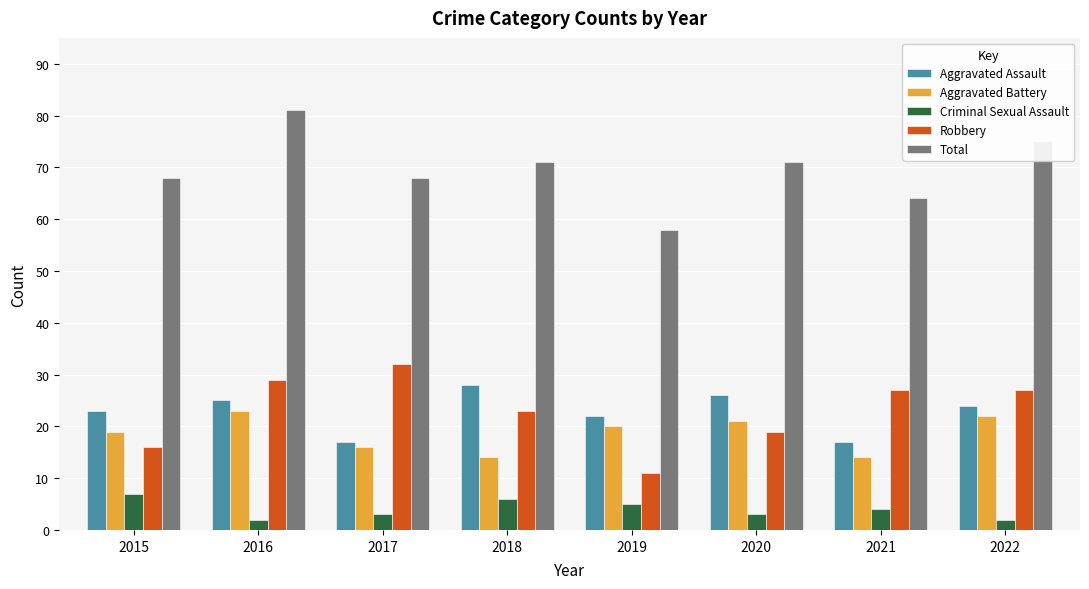

What is the approximate value of Total at 2020?

71